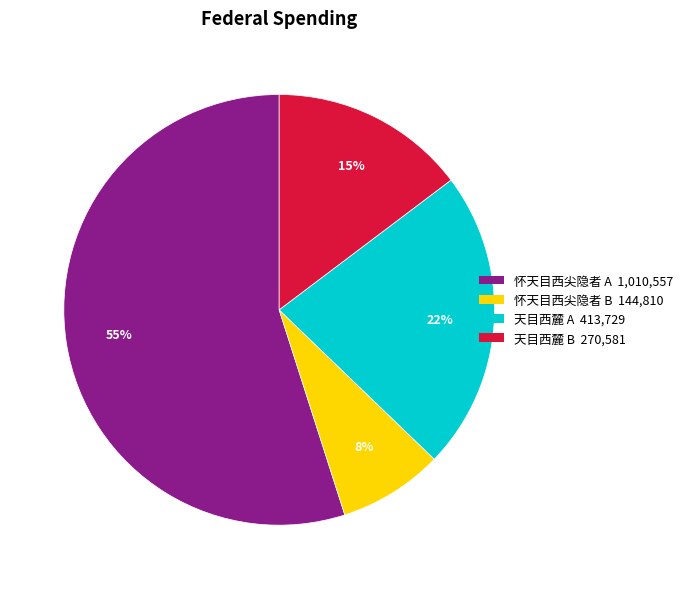

Is there any slice that represents more than half of the pie?

Yes